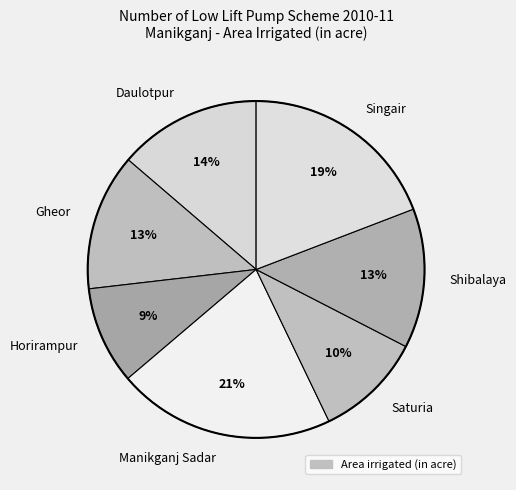

Which category has the biggest portion of the pie?

Manikganj Sadar